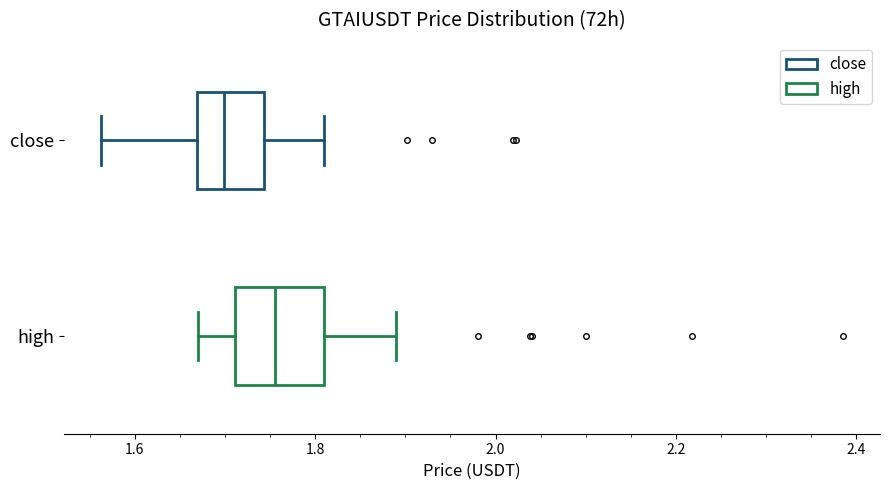

Reading bottom to top, read every box against the x-axis: the position of its median line, the range the box covers, and the ends of its whiskers. The values are not printed on the chart, so give them approximately, as read against the axis.

high: median 1.76, box 1.72 to 1.82, whiskers 1.68 to 1.90
close: median 1.70, box 1.66 to 1.74, whiskers 1.56 to 1.80